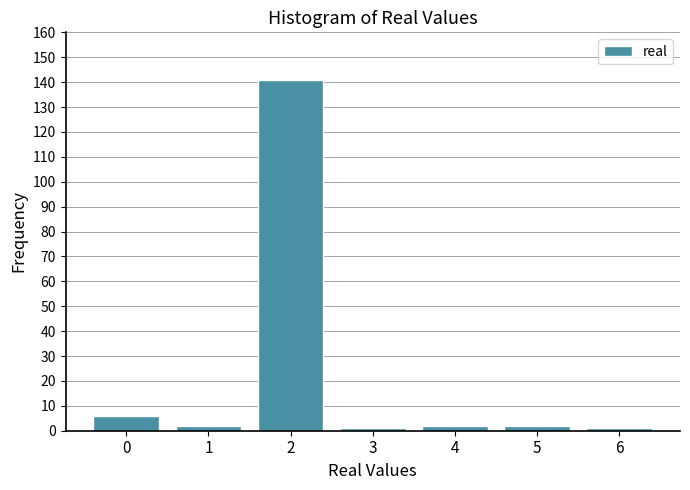

Reading right to left, what are all the values shown in this chart?

6=1	5=2	4=2	3=1	2=141	1=2	0=6